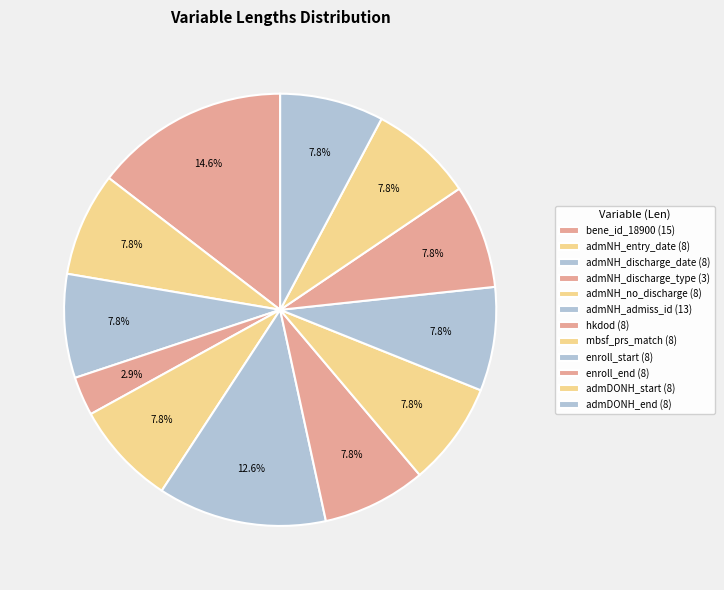

Does admNH_discharge_type represent more than half of the total?

No